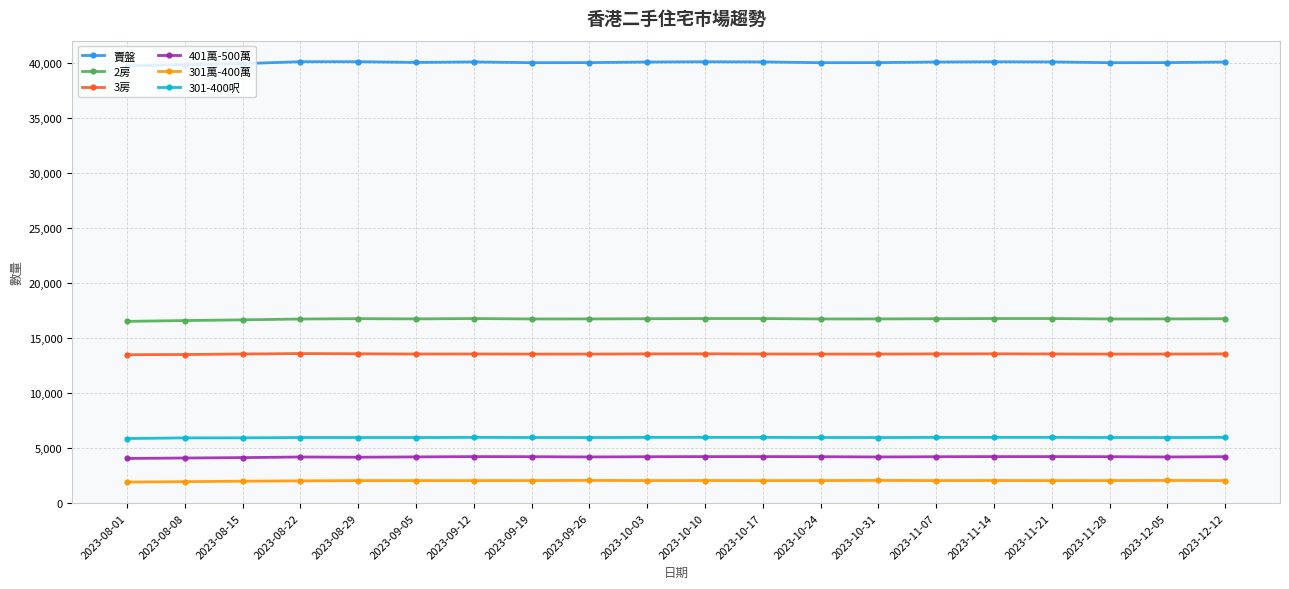

What is the average value of the 3房 series?

13545